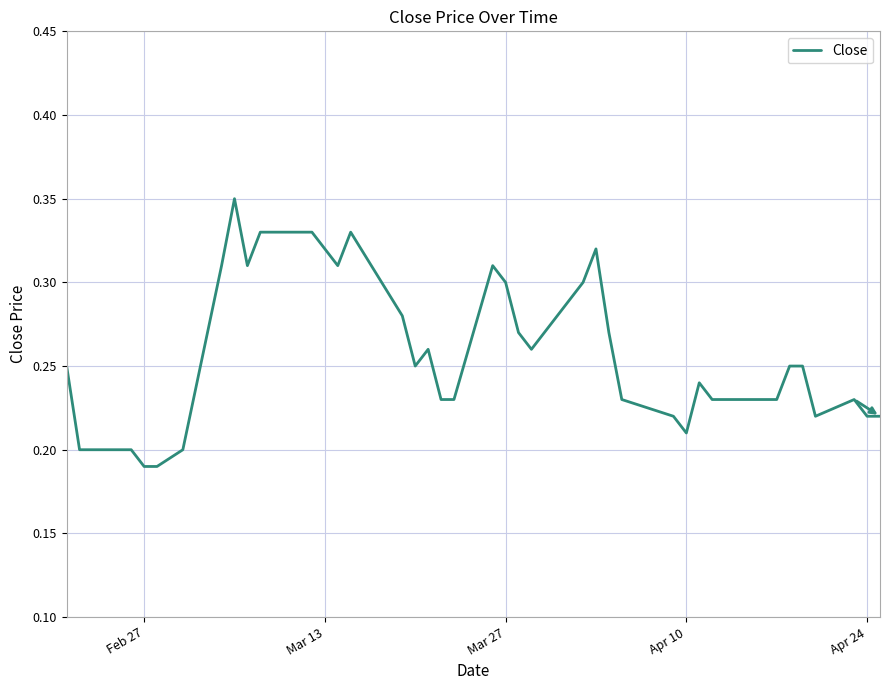

How many interior local valleys (lower than both neighbors) does the data have?

6